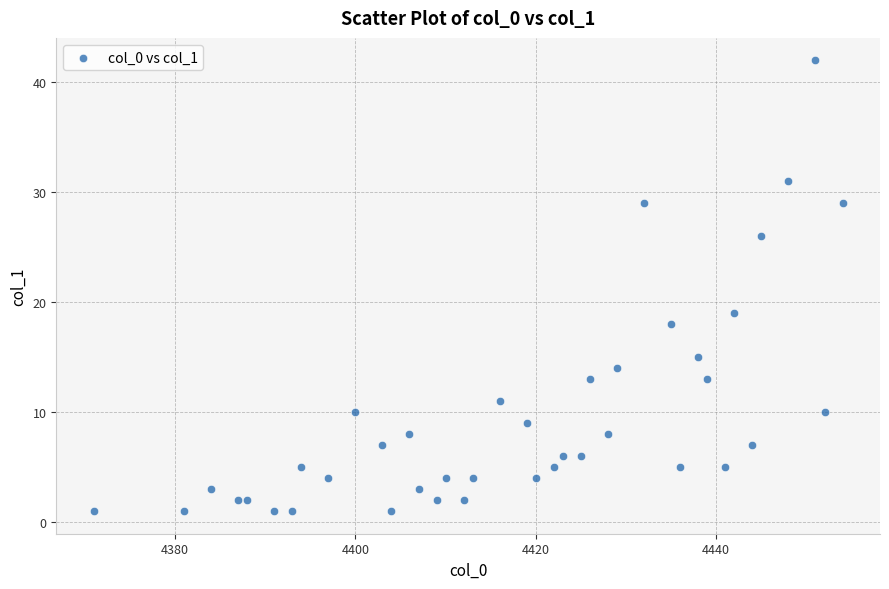

What is the range of X values (max minus min)?

83